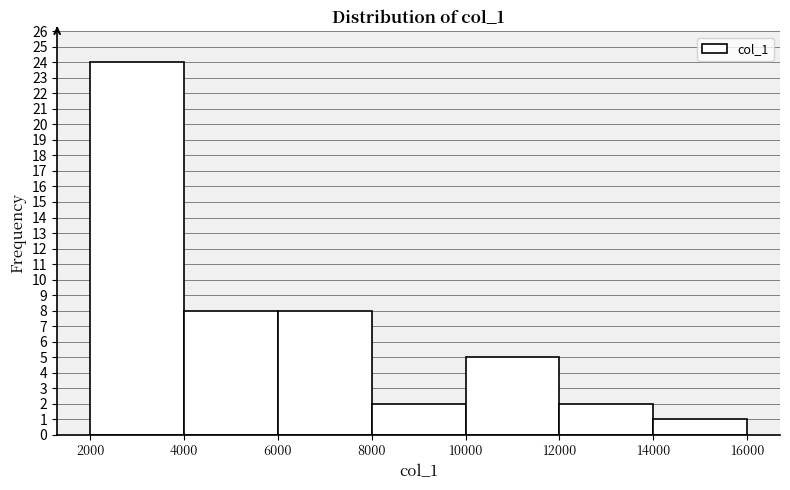

Reading left to right, list every bar in this chart as the range it spans on the x-axis followed by its height. The values are not printed on the chart, so give them approximately, as read against the axis.

2000 to 4000: 24
4000 to 6000: 8
6000 to 8000: 8
8000 to 10000: 2
10000 to 12000: 5
12000 to 14000: 2
14000 to 16000: 1